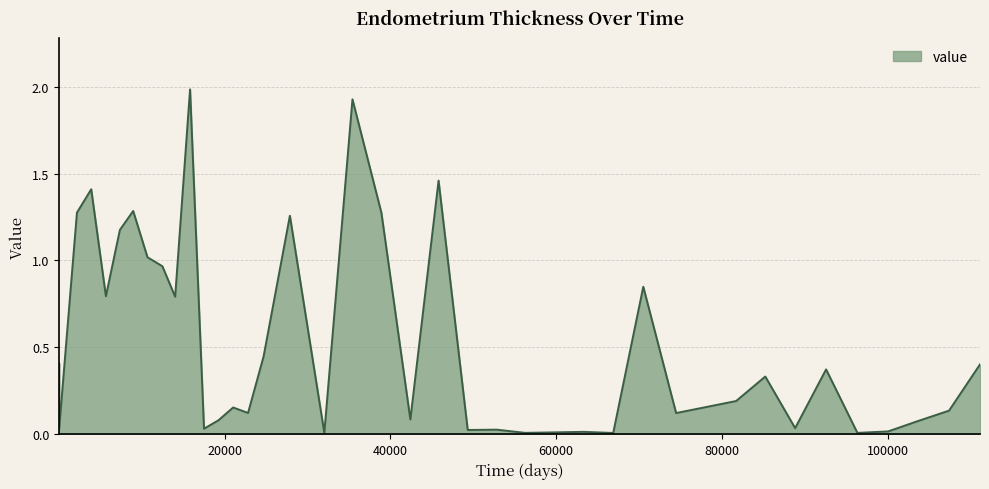

True or false: there are more than 0 points higher than both neighbors.

True